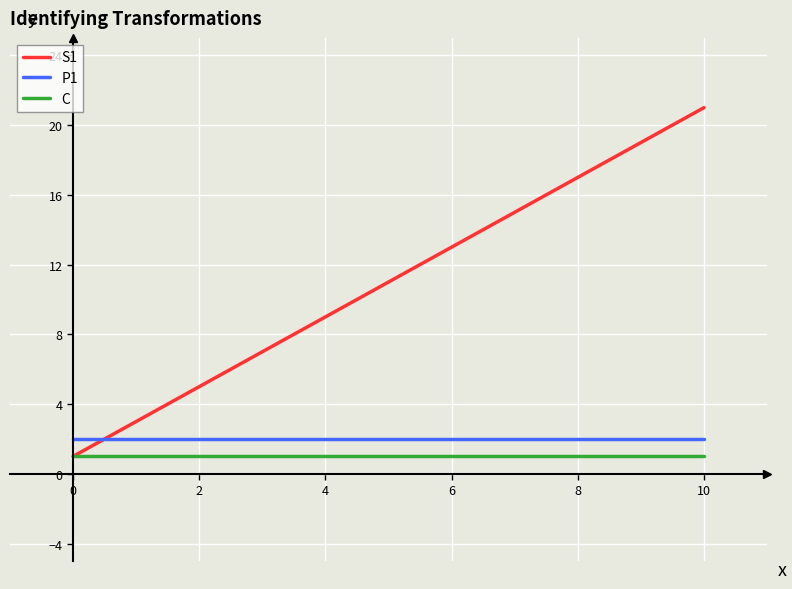

True or false: S1 and P1 intersect in this chart.

True